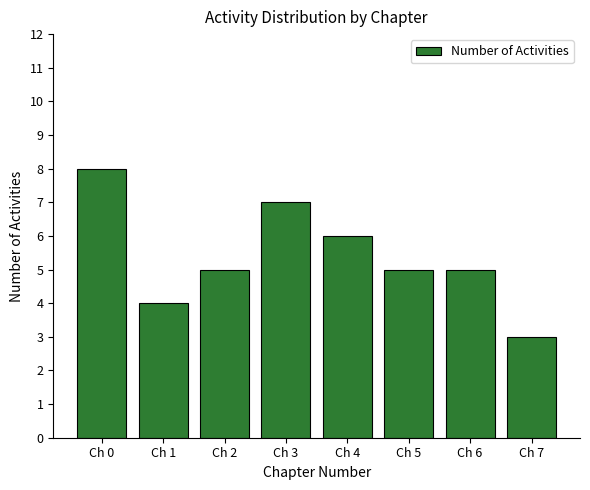

Reading left to right, transcribe all the data shown in this chart.

8	4	5	7	6	5	5	3